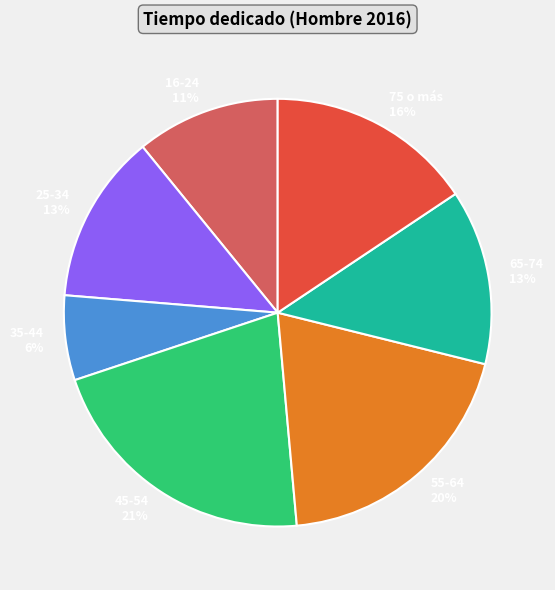

Is 75 o más the majority of the pie?

No